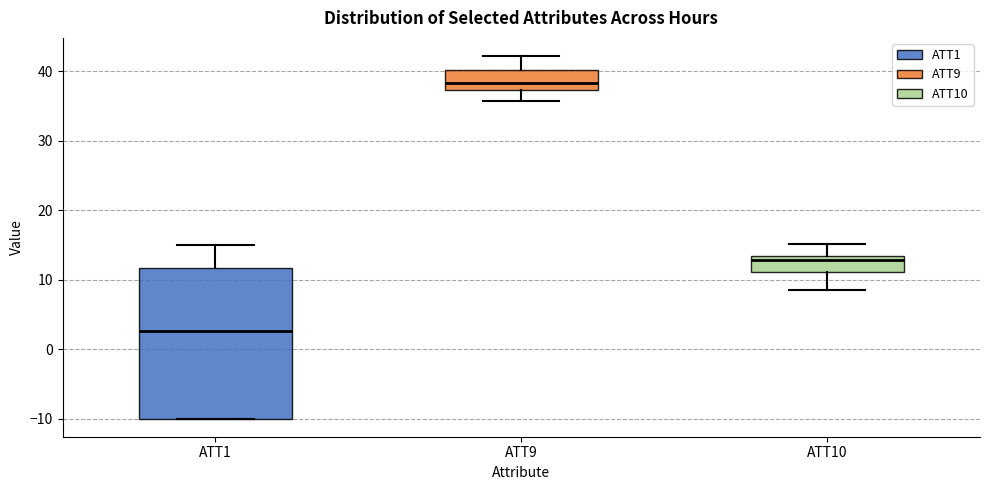

Which box has the highest median line?

ATT9